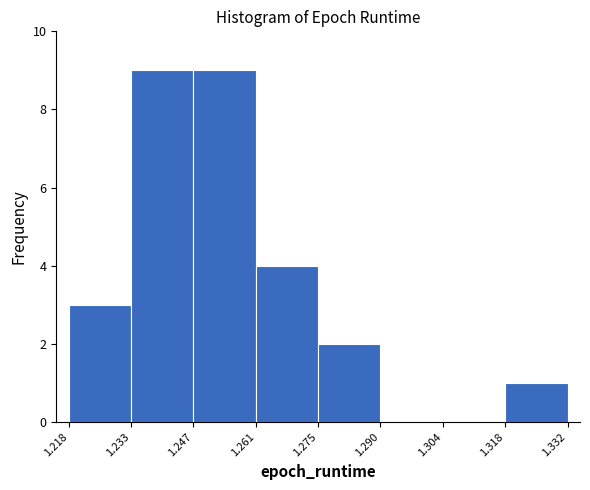

Reading left to right, transcribe this chart: for each bar, give the range it covers on the x-axis and its height. The values are not printed on the chart, so give them approximately, as read against the axis.

1.218 to 1.233: 3
1.233 to 1.247: 9
1.247 to 1.261: 9
1.261 to 1.275: 4
1.275 to 1.290: 2
1.290 to 1.304: 0
1.304 to 1.318: 0
1.318 to 1.332: 1